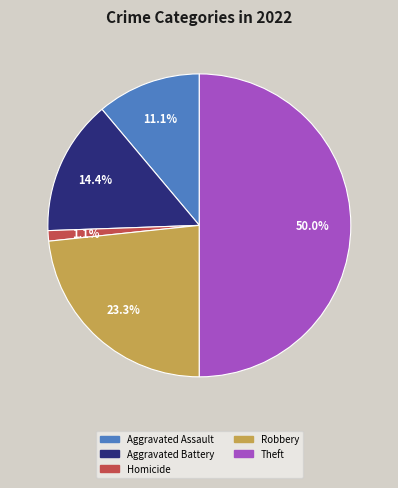

Is there any slice that represents more than half of the pie?

No